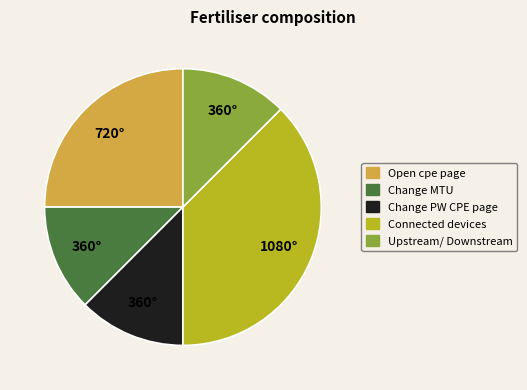

Is there a majority slice in this chart?

No